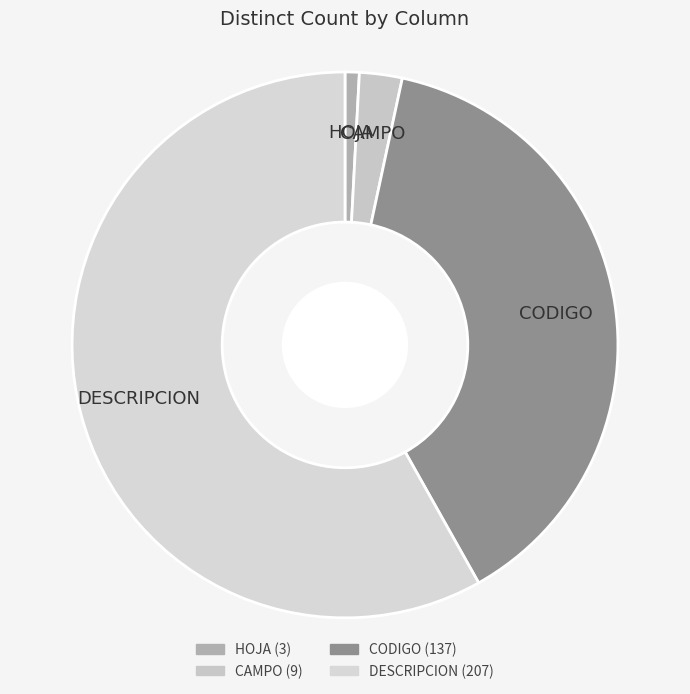

True or false: CAMPO accounts for 18% of the total.

False